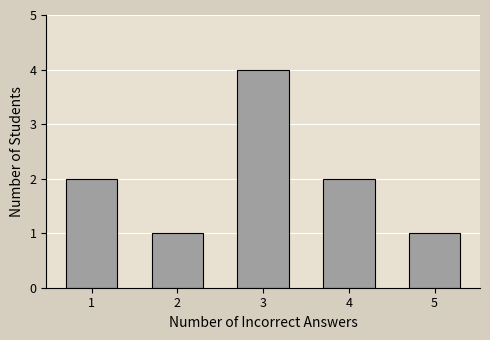

What is the value of the 1st bar from the left?

2